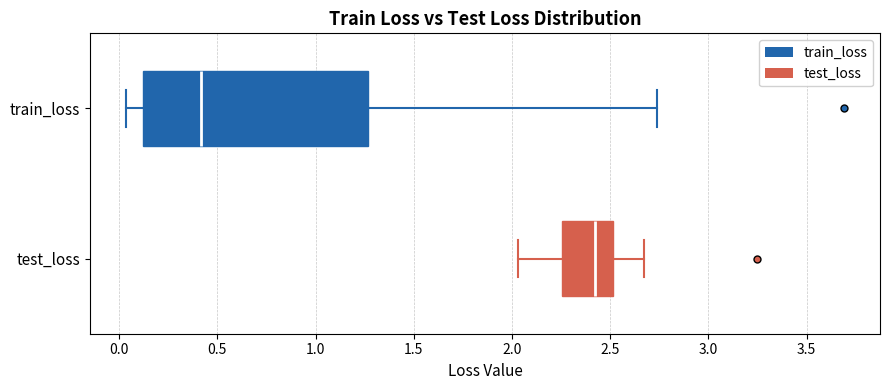

Where does the left whisker of the box for train_loss end on the x-axis? The values are not printed on the chart, so give them approximately, as read against the axis.

0.05